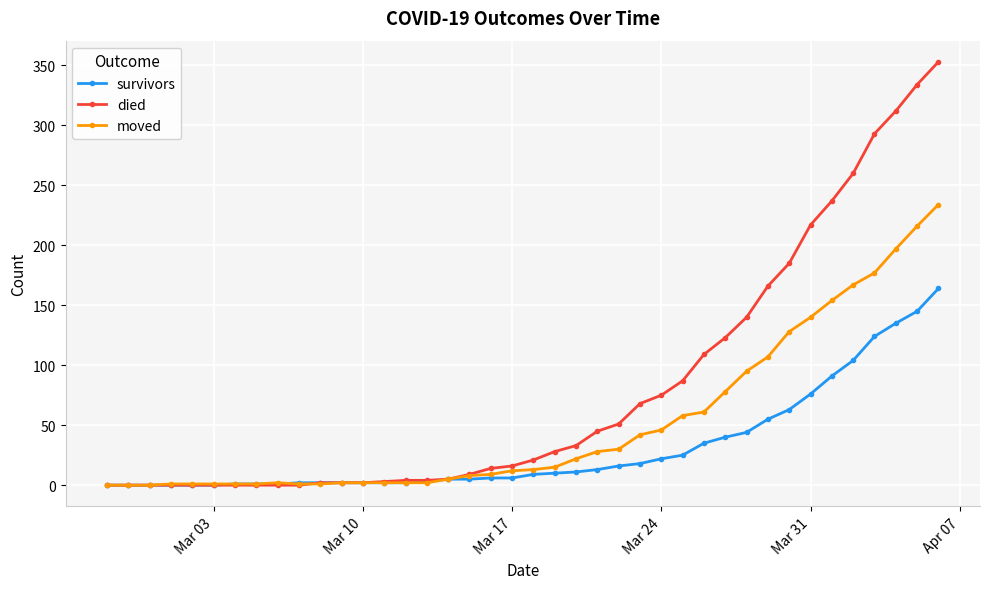

How many data points does each series have?

40